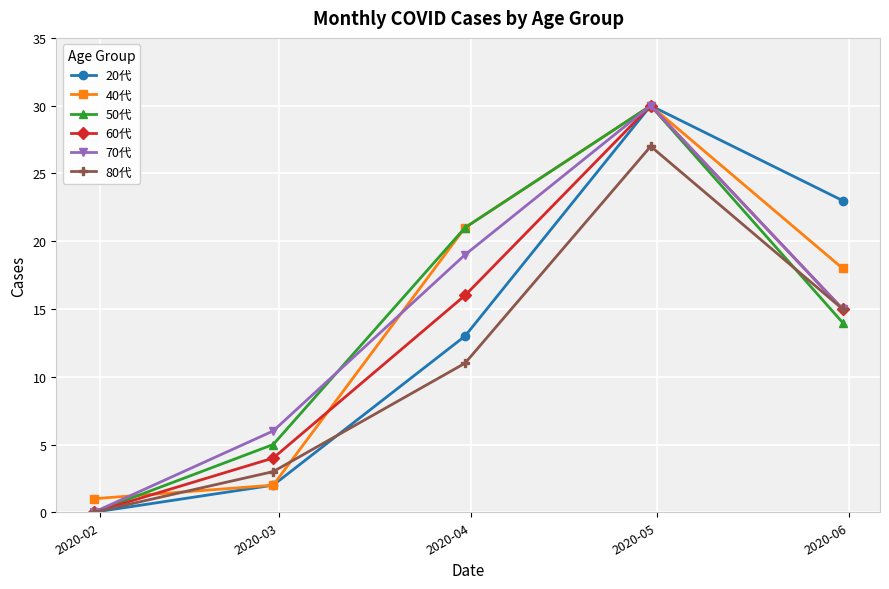

In 20代, how many points are higher than both neighbors (excluding endpoints)?

1